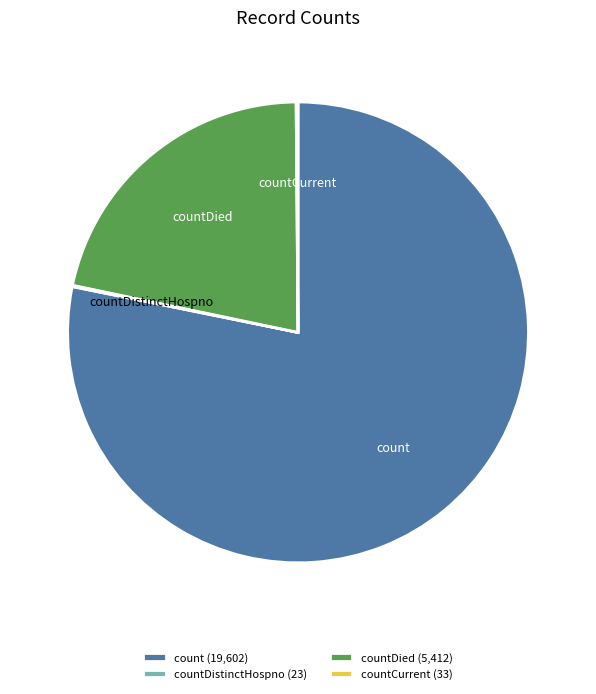

True or false: count accounts for 78% of the total.

True